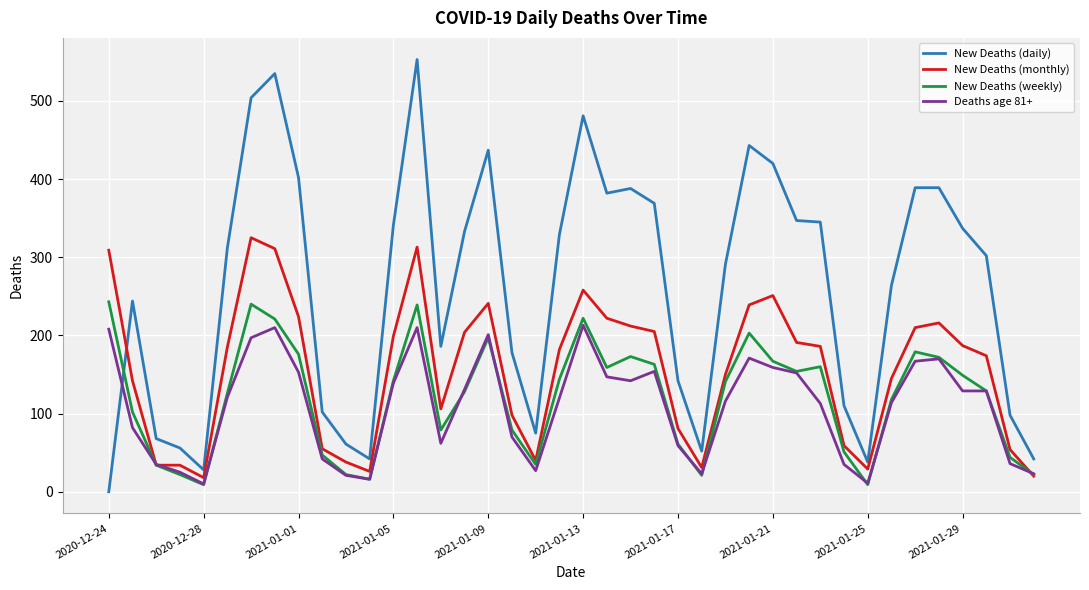

What is the greatest value displayed?

553